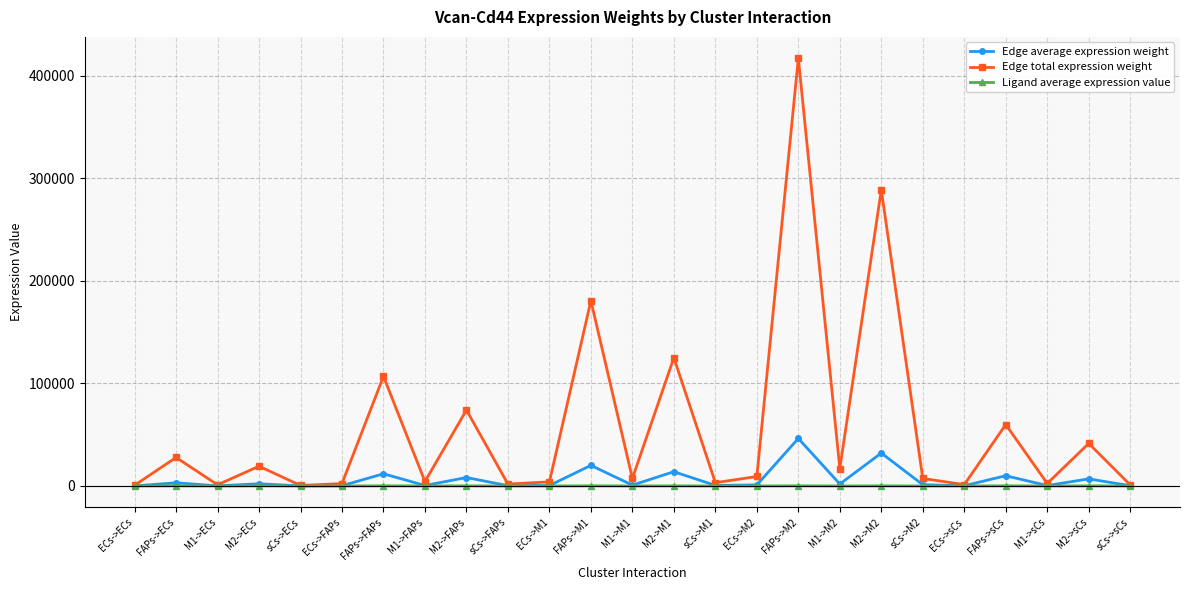

What is the label of the 23rd point from the left?

M1->sCs